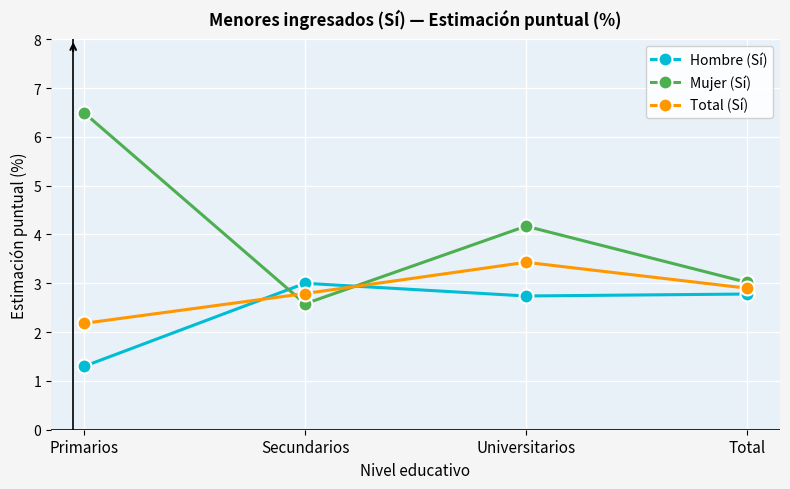

What is the sum of all Total (Sí) values?

11.3